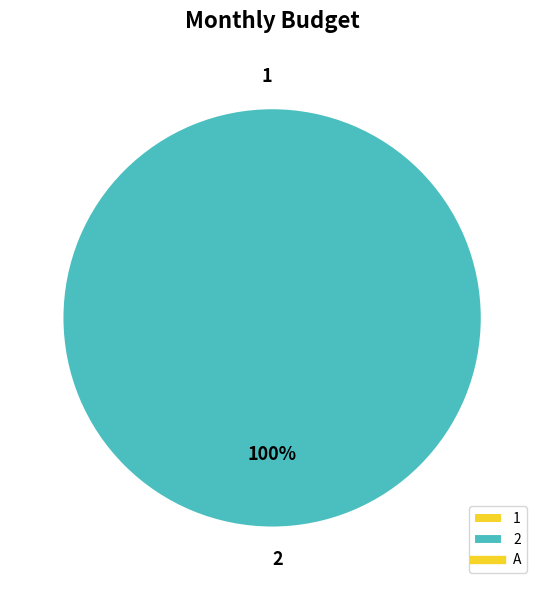

Count the number of slices in the pie.

2